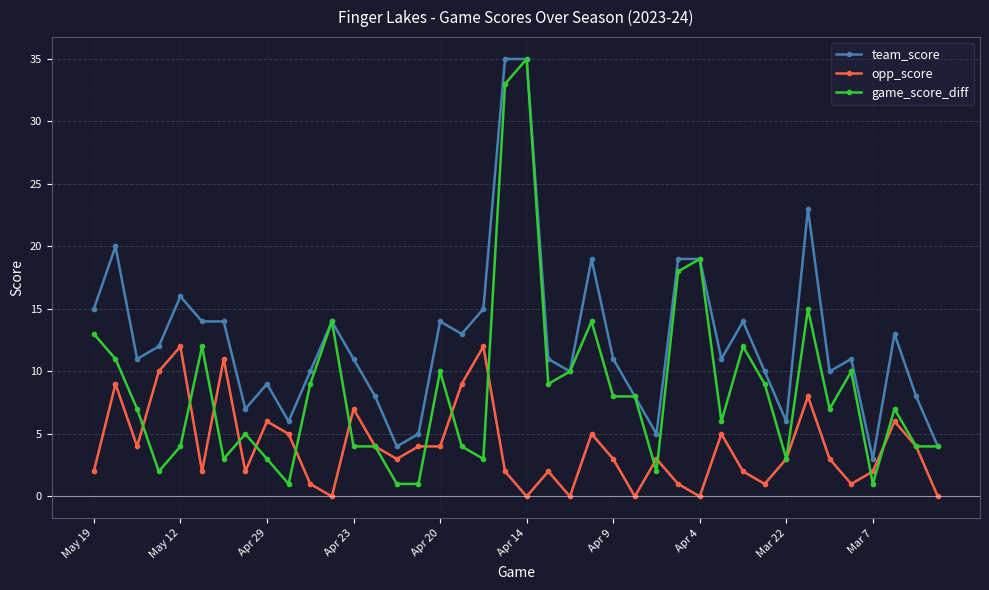

Does the chart have visible grid lines?

Yes